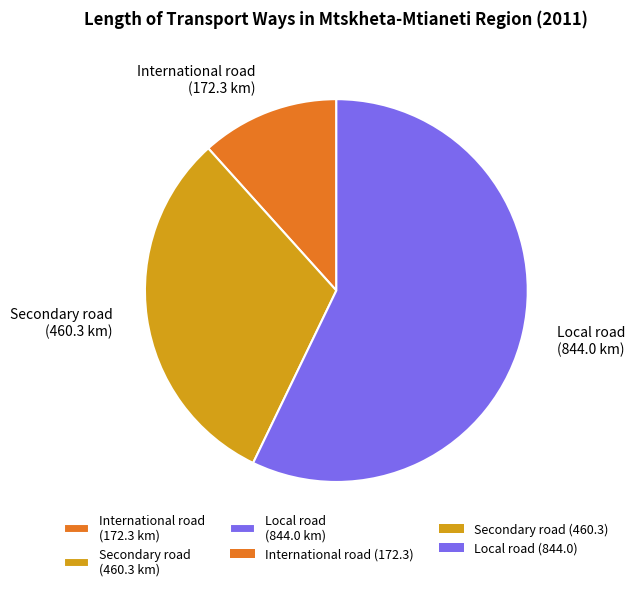

Do International road (172.3 km) and Local road (844.0 km) together represent more than half of the pie?

Yes